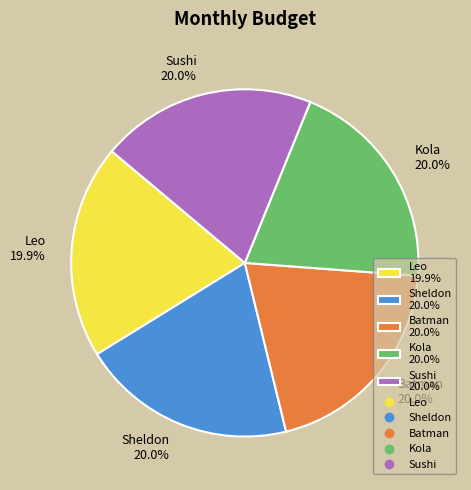

Is Leo the majority of the pie?

No